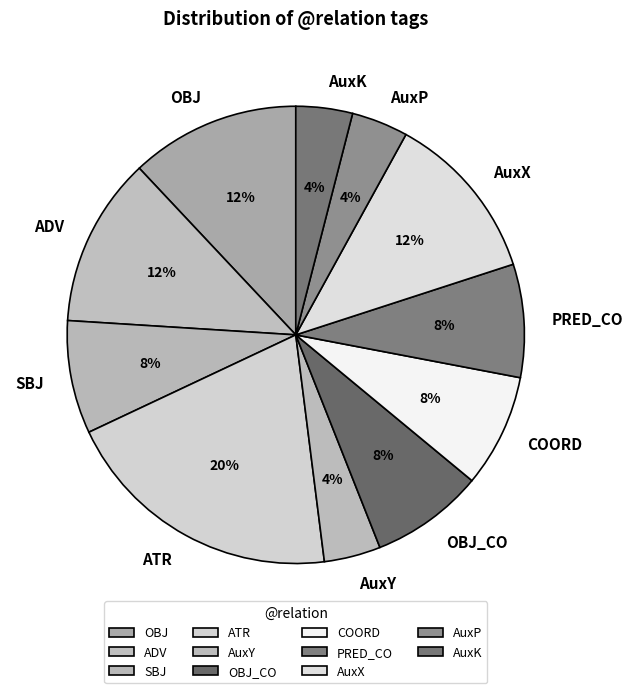

To the nearest percent, what is the difference between the OBJ and ADV slice percentages?

0%